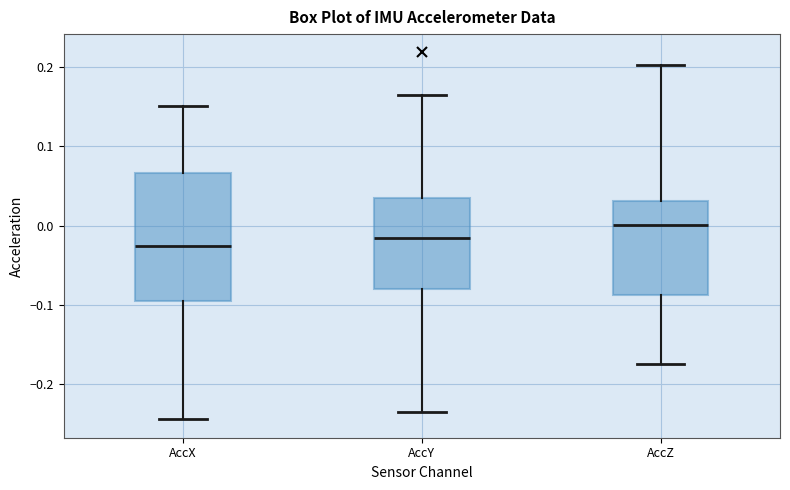

Where does the upper whisker of the box for AccX end on the y-axis? The values are not printed on the chart, so give them approximately, as read against the axis.

0.15